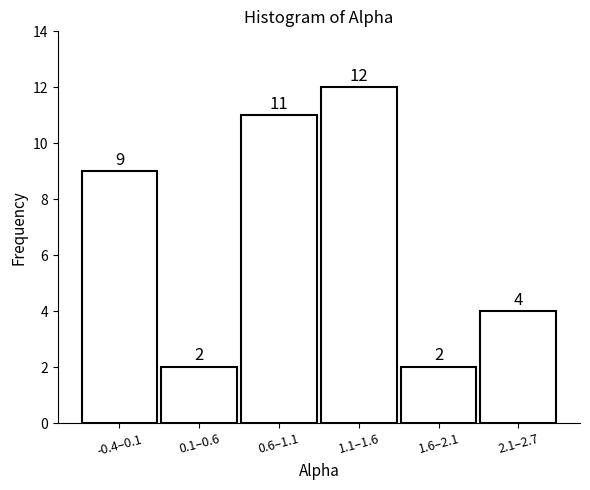

Reading left to right, list all the values displayed in this chart.

9	2	11	12	2	4